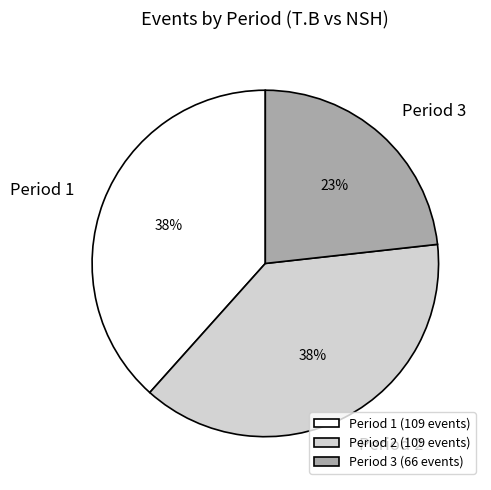

Count the number of slices in the pie.

3